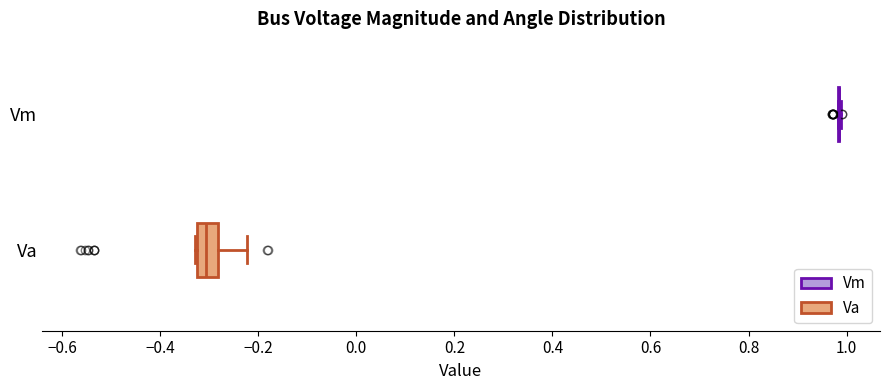

Reading bottom to top, transcribe this box plot: for each box, give where its median line is, the range the box spans, and where its two whiskers end, as read against the x-axis. The values are not printed on the chart, so give them approximately, as read against the axis.

Va: median -0.30, box -0.32 to -0.28, whiskers -0.32 to -0.22
Vm: box collapsed to a line at 0.98, whiskers 0.98 to 0.98